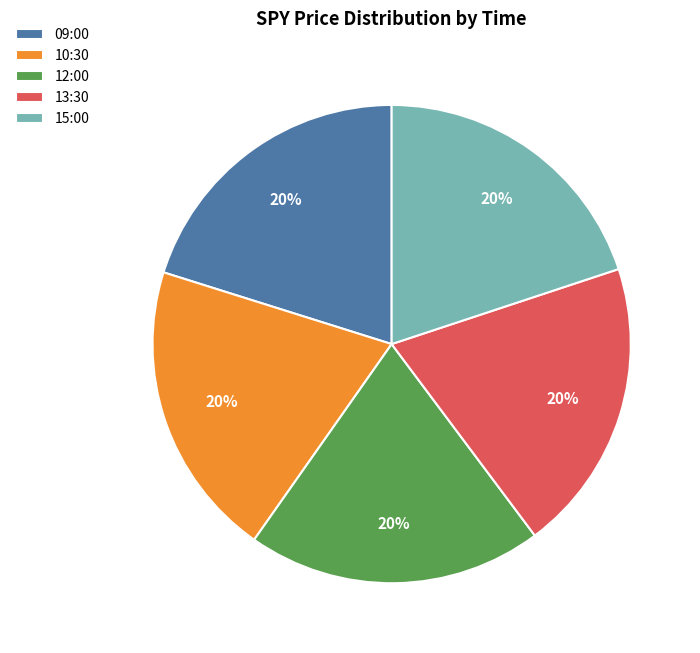

To the nearest percent, what is the combined percentage of 13:30 and 10:30?

40%